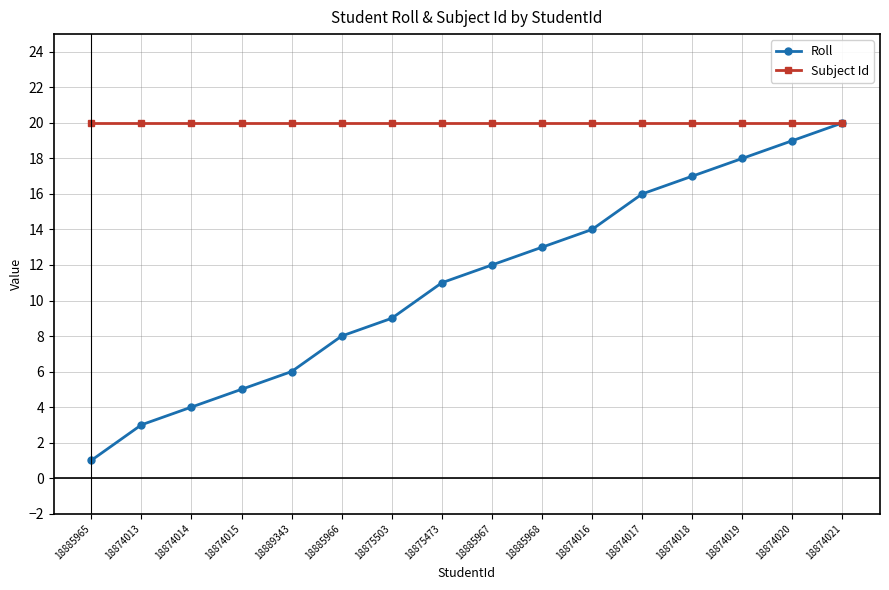

True or false: Roll has more than 1 interior local peaks.

False